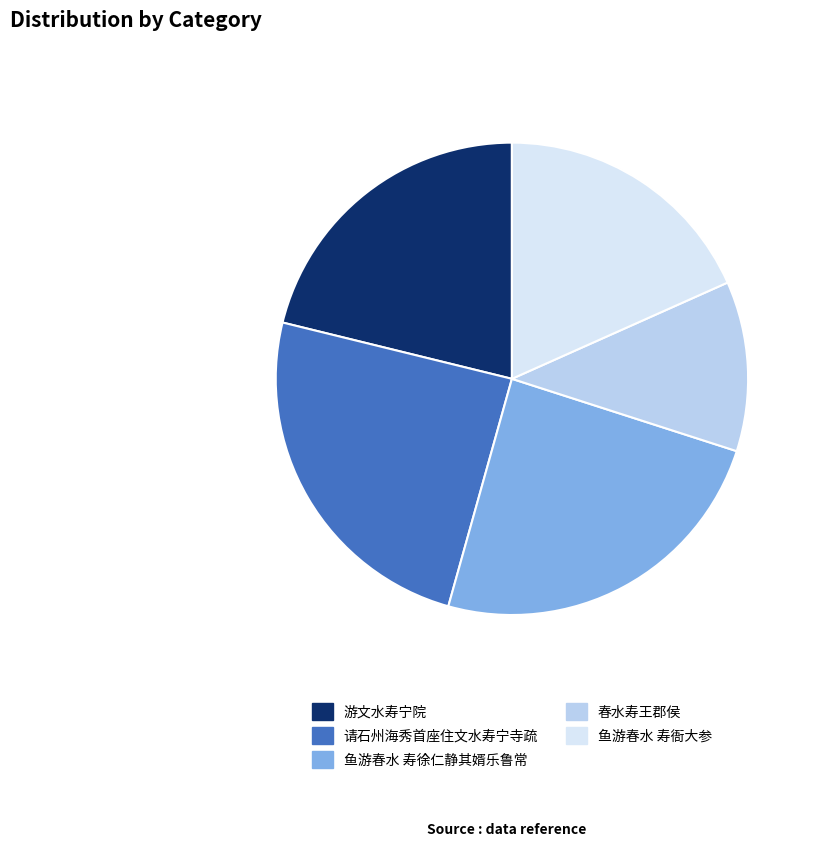

Which slice is the smallest?

春水寿王郡侯